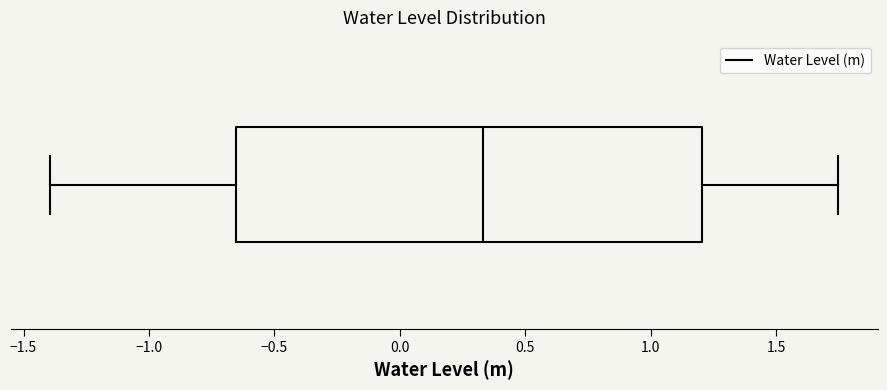

Where does the right whisker of the box end on the x-axis? The values are not printed on the chart, so give them approximately, as read against the axis.

1.75